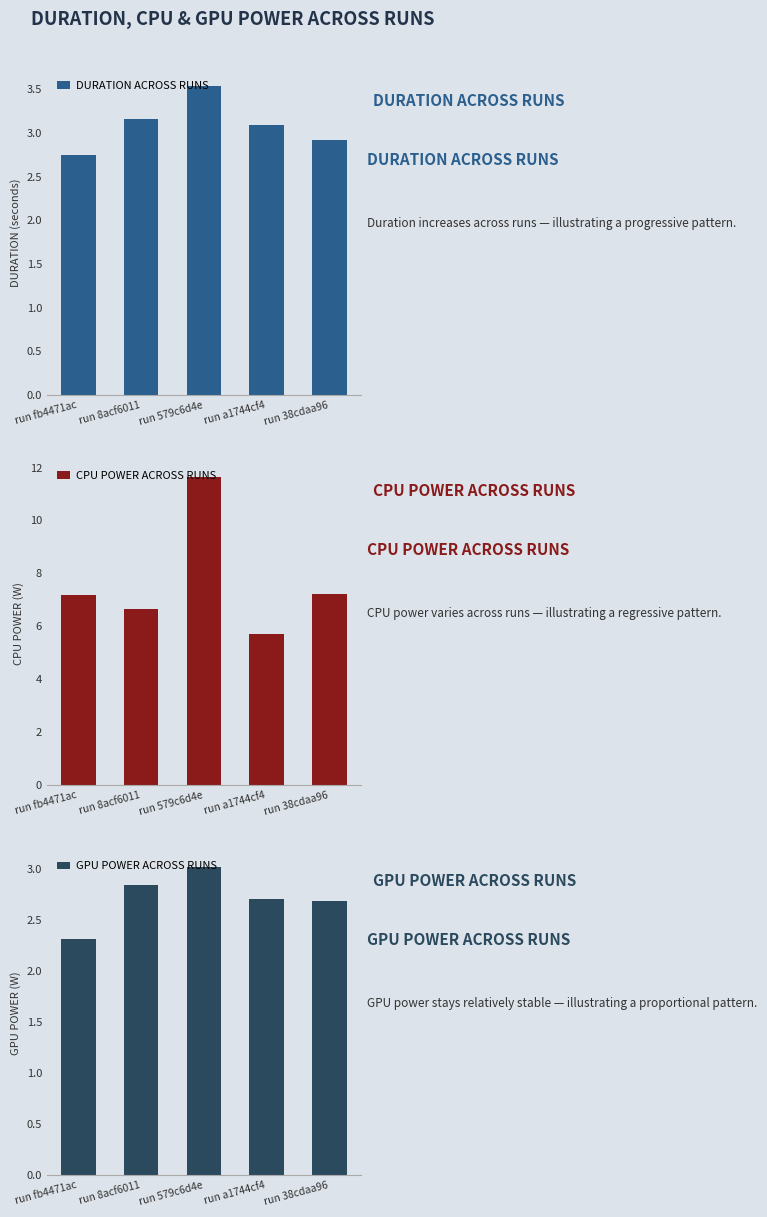

Reading left to right, list all the values displayed in this chart.

DURATION ACROSS RUNS: 2.8	3.2	3.5	3.1	2.9
CPU POWER ACROSS RUNS: 7.2	6.6	11.7	5.7	7.2
GPU POWER ACROSS RUNS: 2.3	2.8	3.0	2.7	2.7